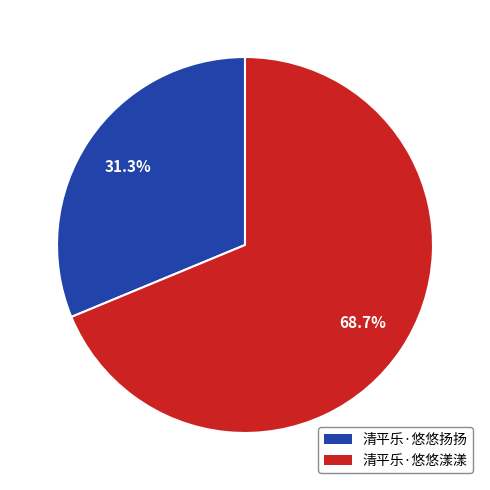

What portion of the pie excludes 清平乐·悠悠扬扬?

68.7%